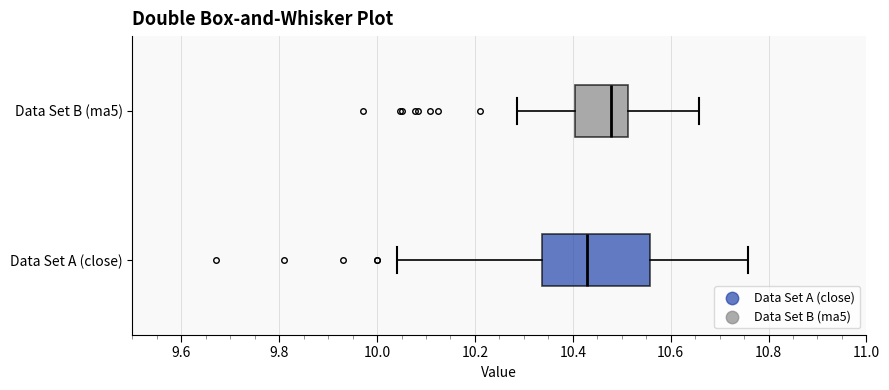

Which box's median line is the furthest to the right?

Data Set B (ma5)